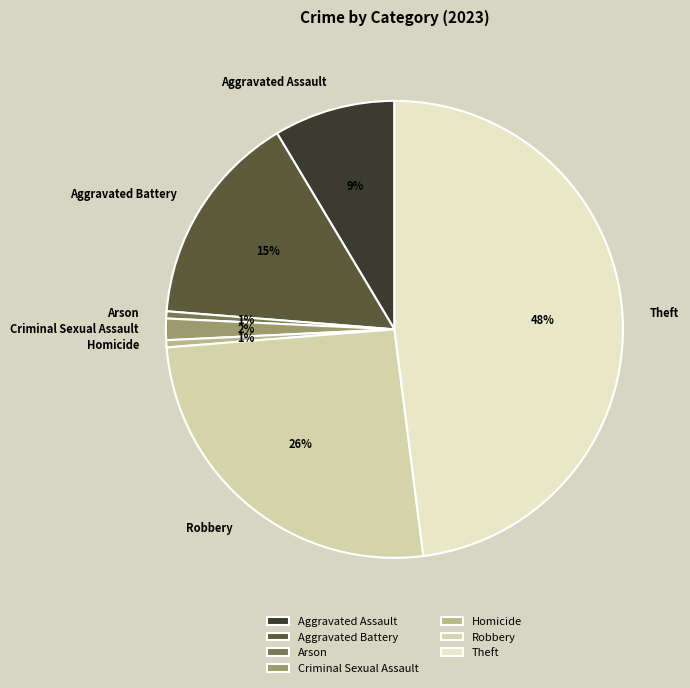

To the nearest percent, what is the average slice percentage?

14%